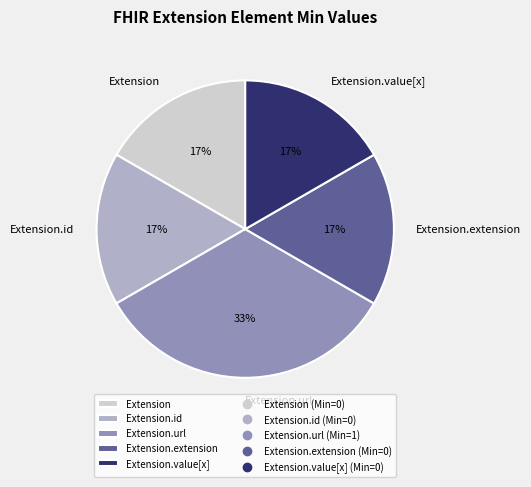

Combined, do Extension.extension and Extension.value[x] account for over 50%?

No